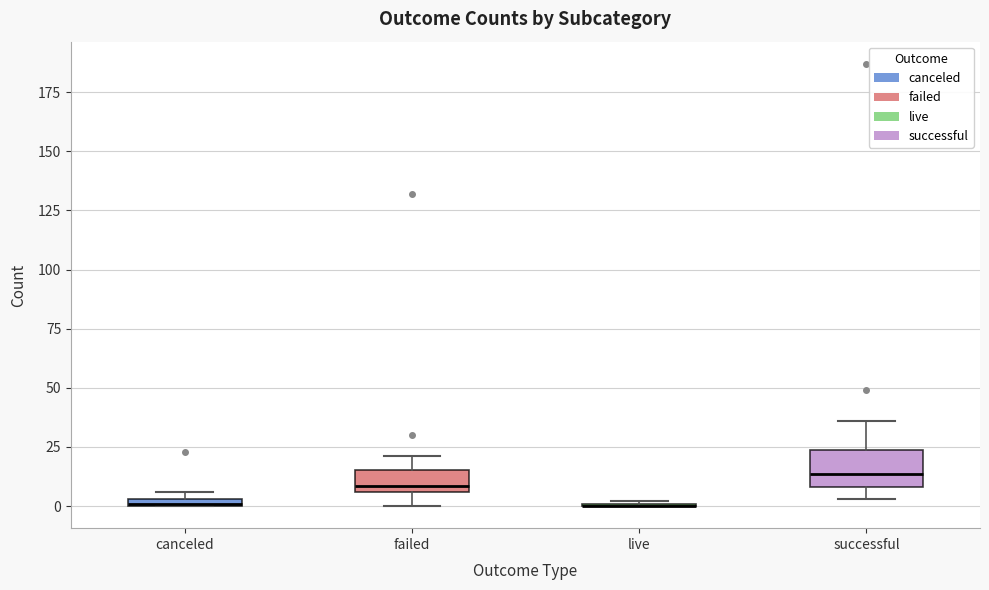

Which box is the tallest, from its lower edge to its upper edge?

successful